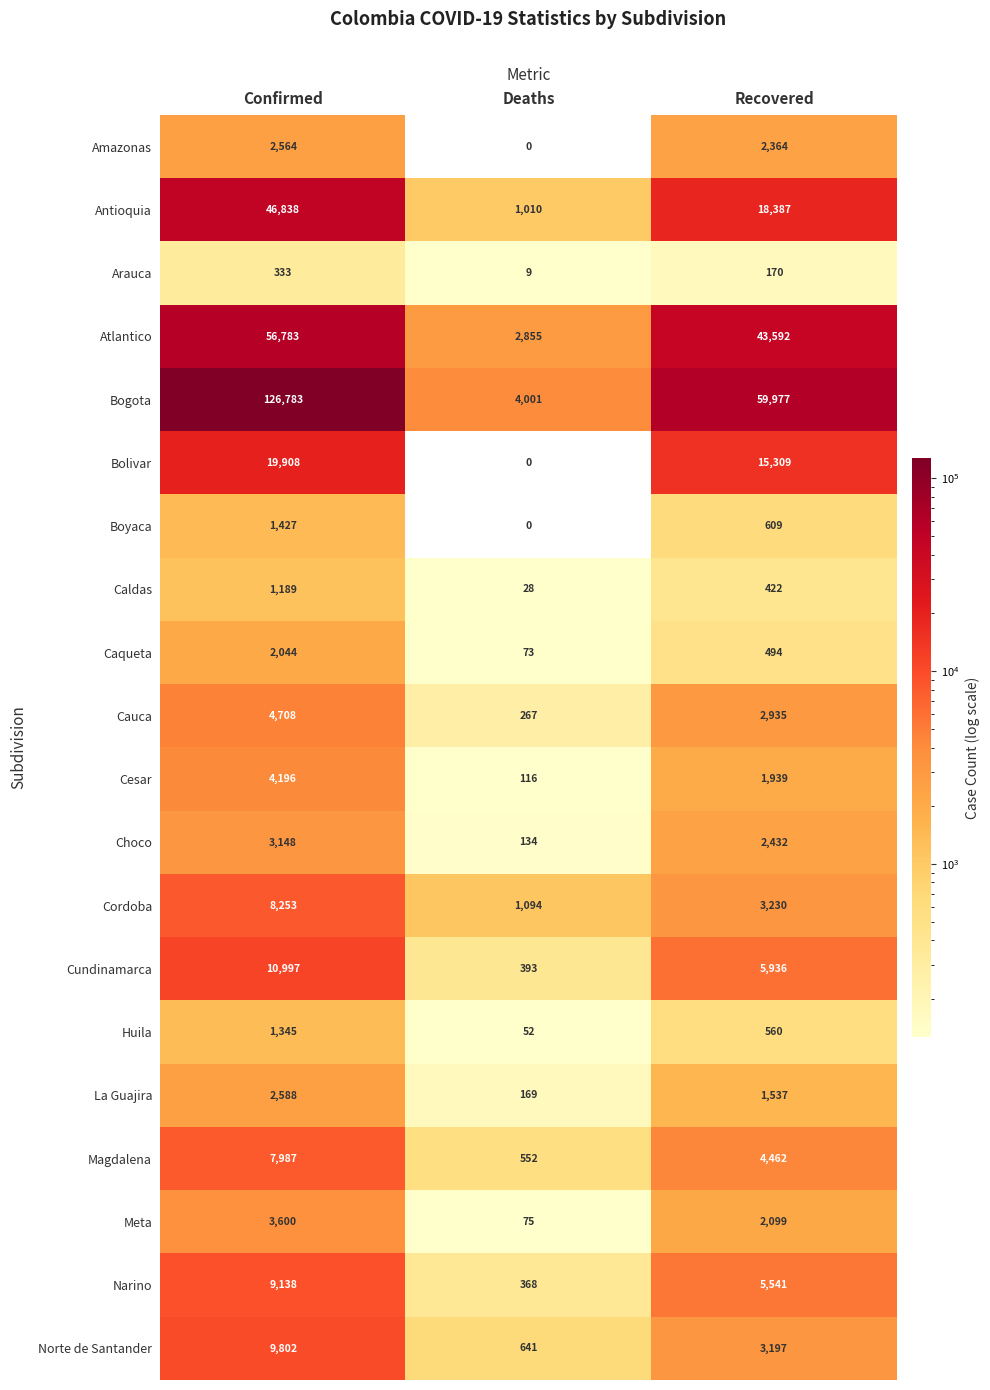

Which category has the highest value in the Caldas series?

Confirmed